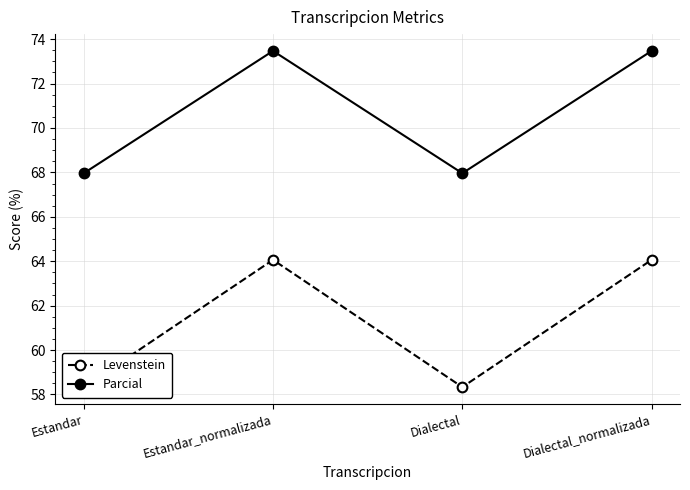

What is the value of the Levenstein point at the 3rd from the left?

58.3